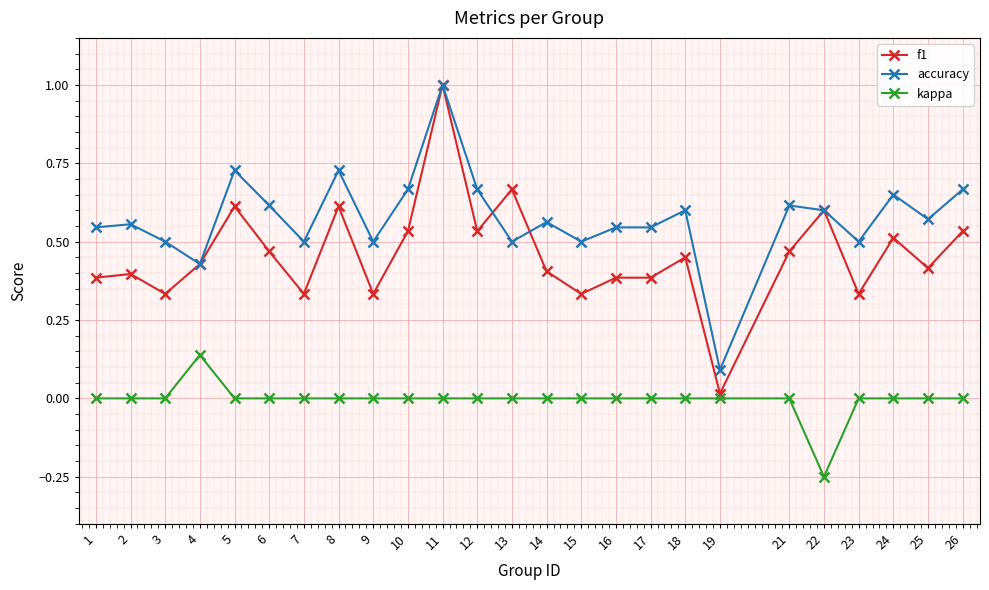

Rank the series at 21 from highest to lowest value.

accuracy, f1, kappa